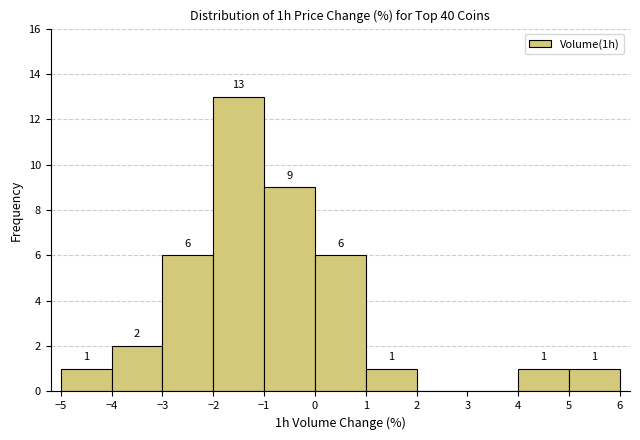

Over which range of the x-axis is the bar tallest?

-2 to -1